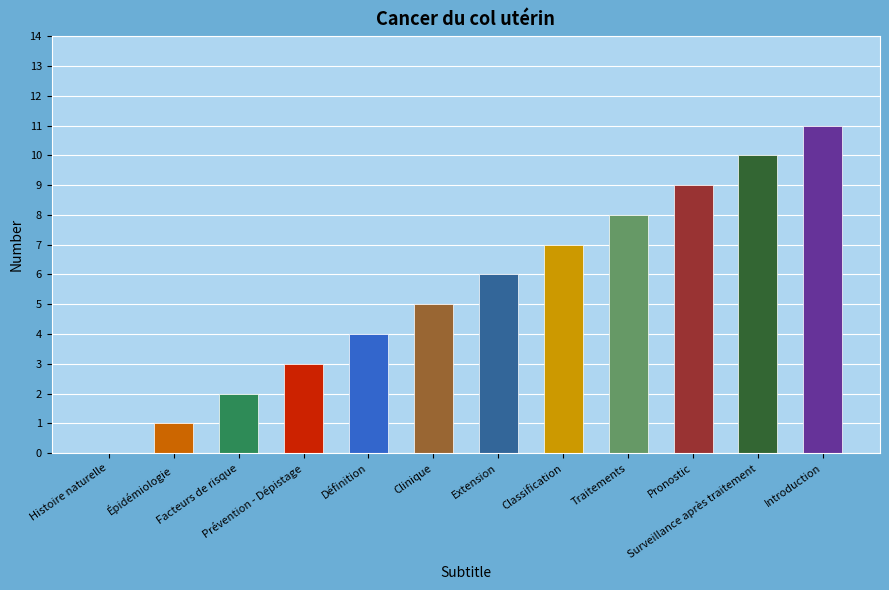

The chart shows a value of 16 at Surveillance après traitement. True or false?

False